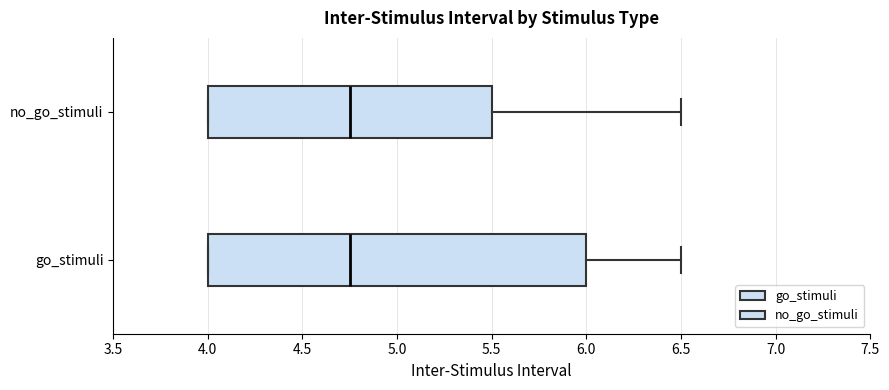

Reading bottom to top, read every box against the x-axis: the position of its median line, the range the box covers, and the ends of its whiskers. The values are not printed on the chart, so give them approximately, as read against the axis.

go_stimuli: median 4.75, box 4.00 to 6.00, whiskers 4.00 to 6.50
no_go_stimuli: median 4.75, box 4.00 to 5.50, whiskers 4.00 to 6.50